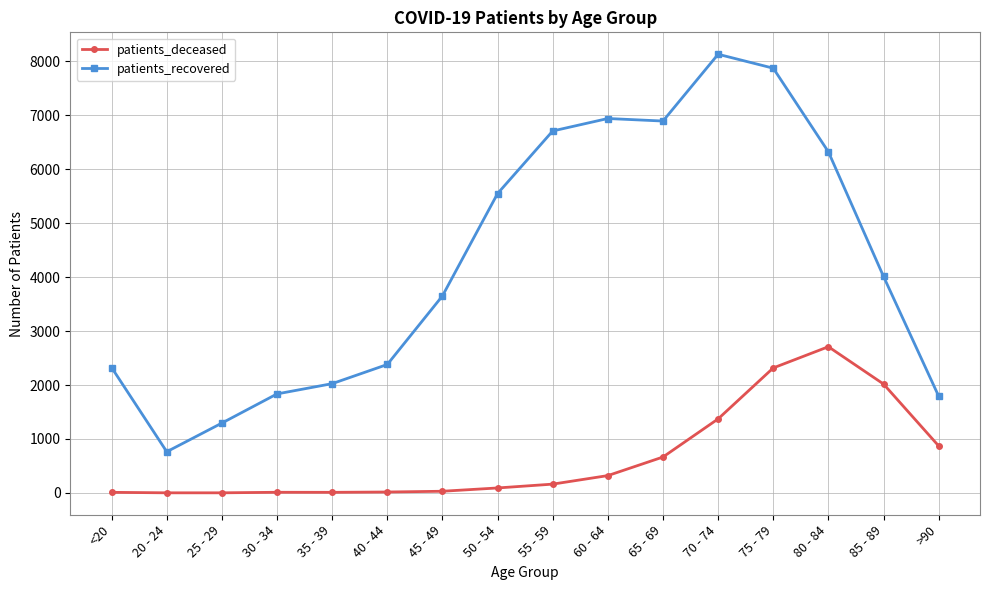

What position from the left is 30 - 34?

4